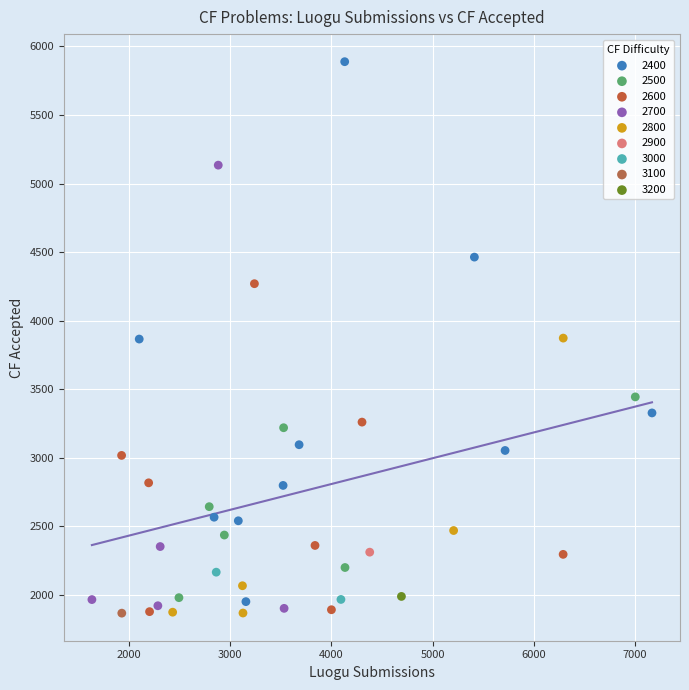

Which series contains the highest Y value?

2400